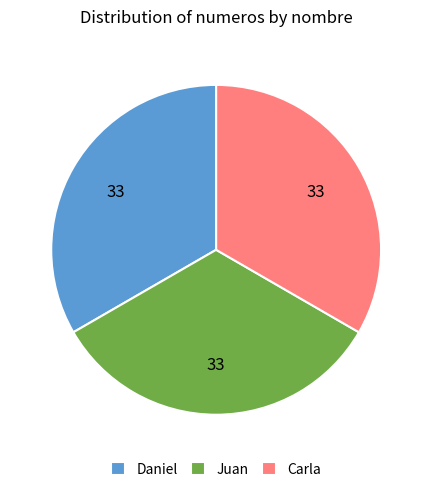

How many slices are in this pie chart?

3